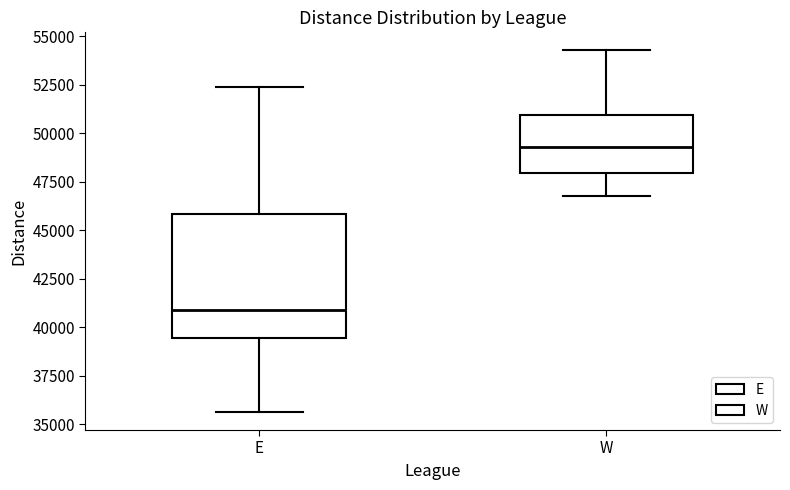

Reading left to right, read every box against the y-axis: the position of its median line, the range the box covers, and the ends of its whiskers. The values are not printed on the chart, so give them approximately, as read against the axis.

E: median 41000, box 39500 to 46000, whiskers 35500 to 52500
W: median 49500, box 48000 to 51000, whiskers 47000 to 54500